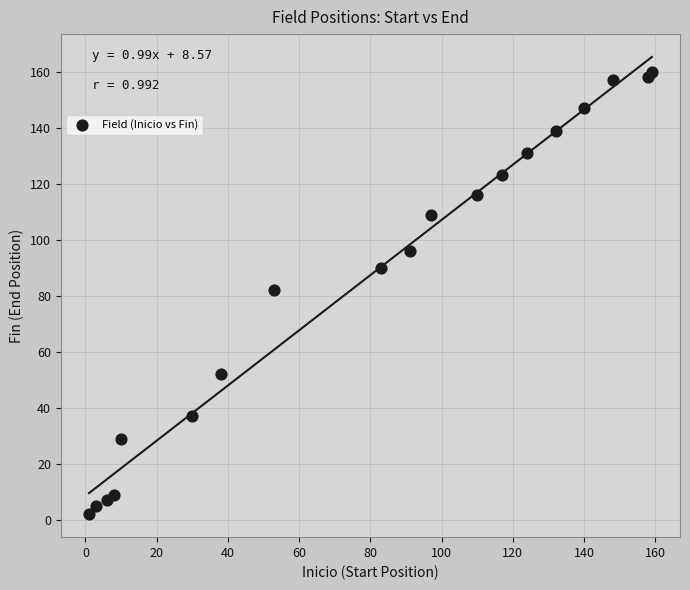

What is the range of X values (max minus min)?

158